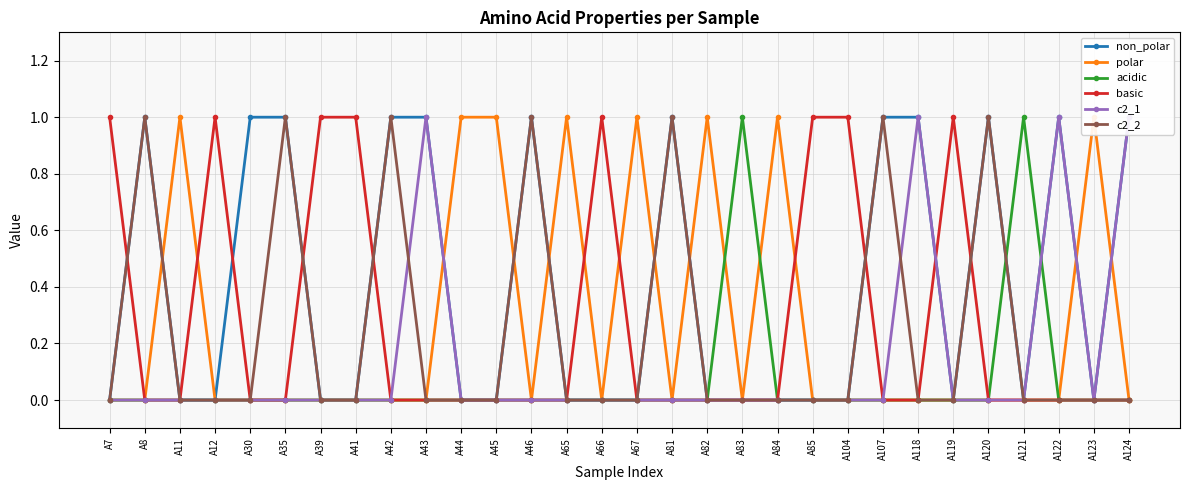

Is this an area chart (filled region under the line)?

No